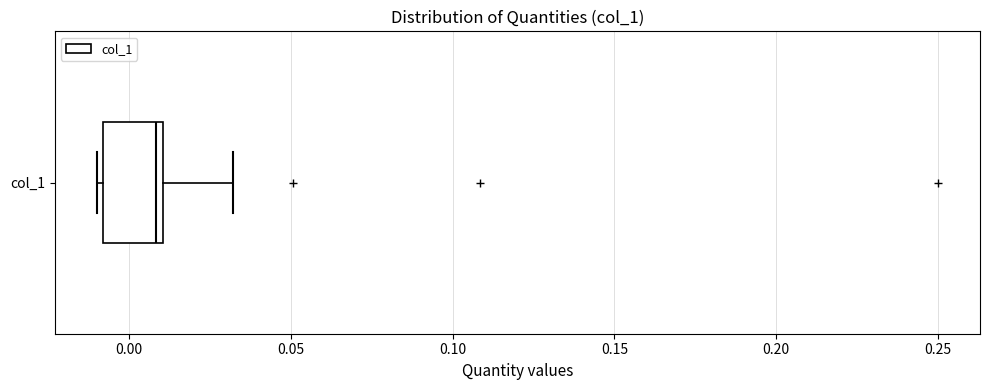

Where does the right whisker of the box for col_1 end on the x-axis? The values are not printed on the chart, so give them approximately, as read against the axis.

0.03